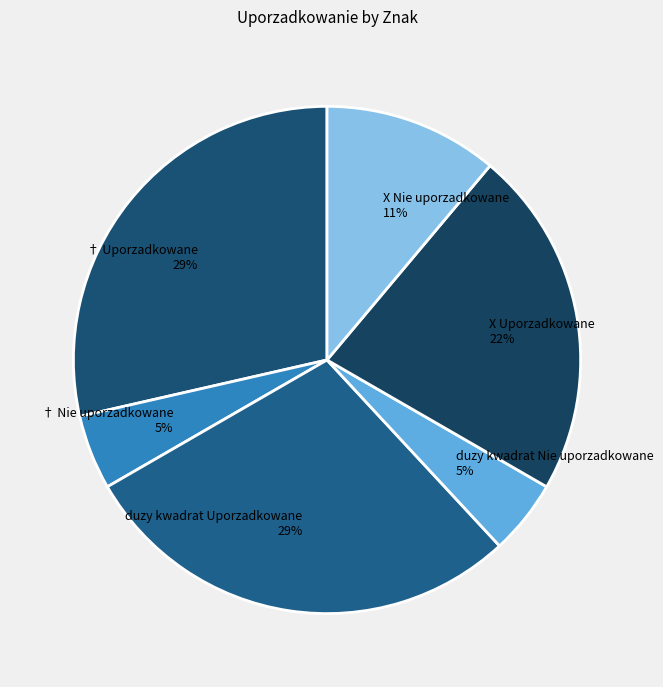

Is there any slice that represents more than half of the pie?

No